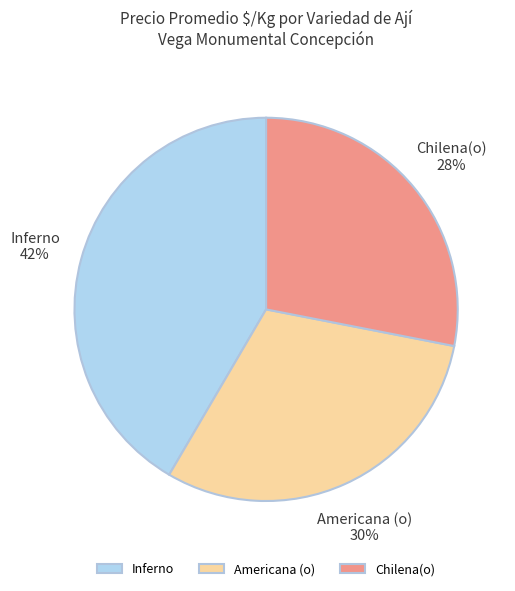

Rank the categories by value from lowest to highest.

Chilena(o), Americana (o), Inferno